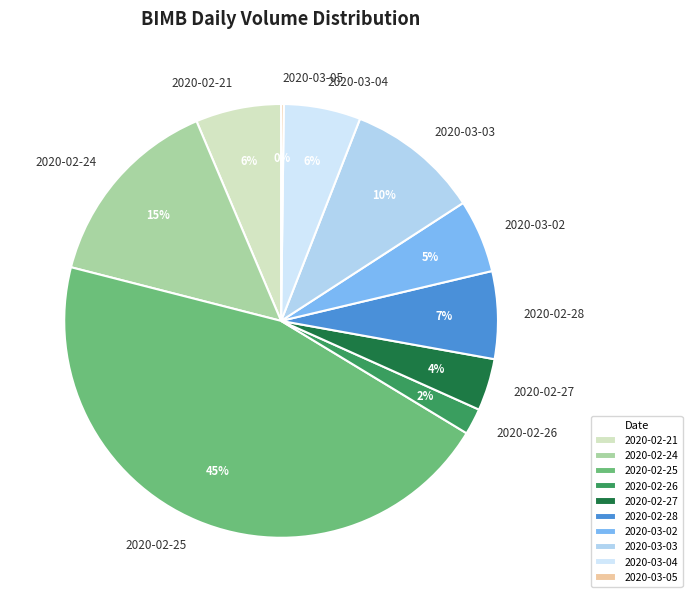

Do 2020-03-02 and 2020-02-21 together represent more than half of the pie?

No